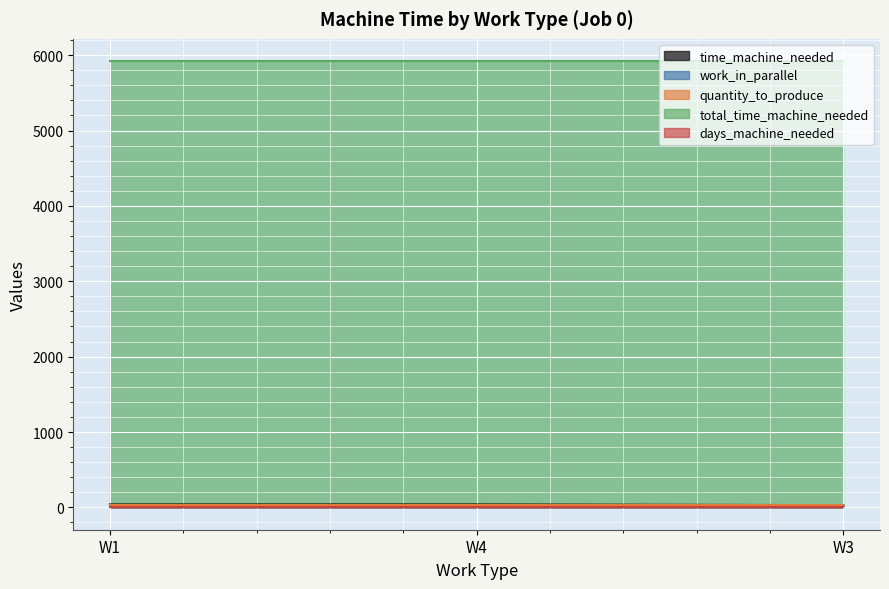

What is the value of the quantity_to_produce point at the 3rd from the left?

37.0